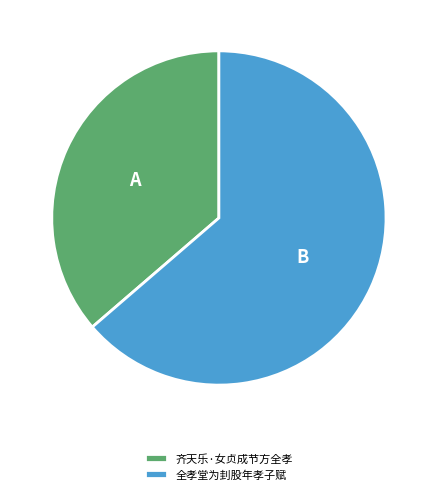

Between 全孝堂为刲股年孝子赋 and 齐天乐·女贞成节方全孝, which is larger?

全孝堂为刲股年孝子赋